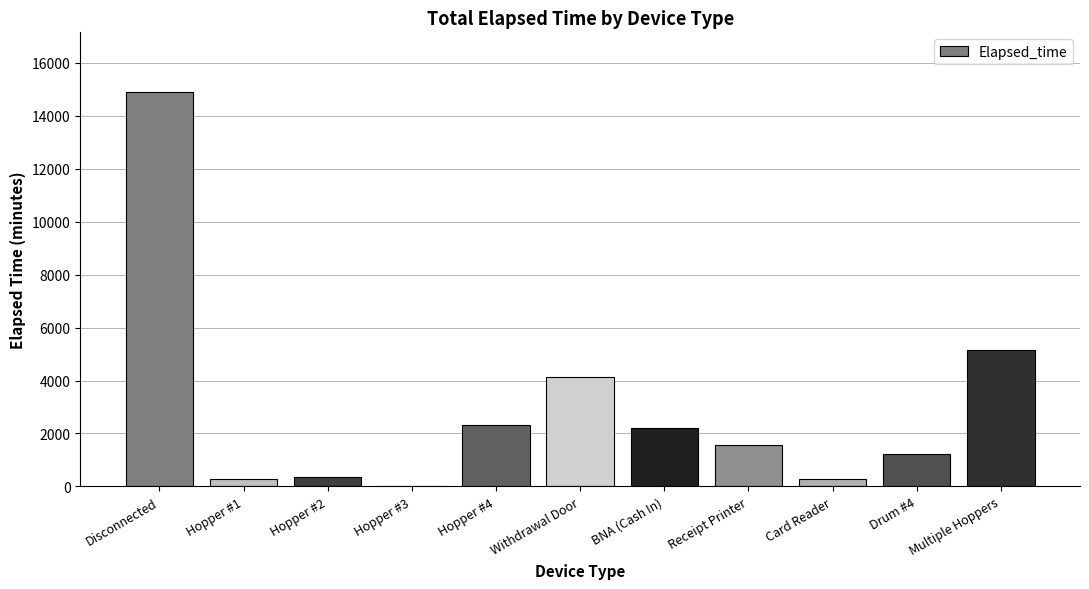

Between Receipt Printer and Hopper #1, which is larger?

Receipt Printer